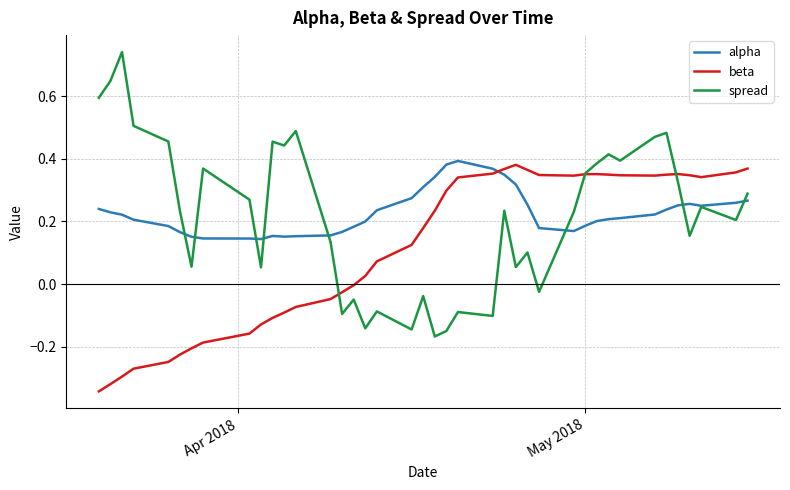

What are all the series names shown in the legend?

alpha, beta, spread